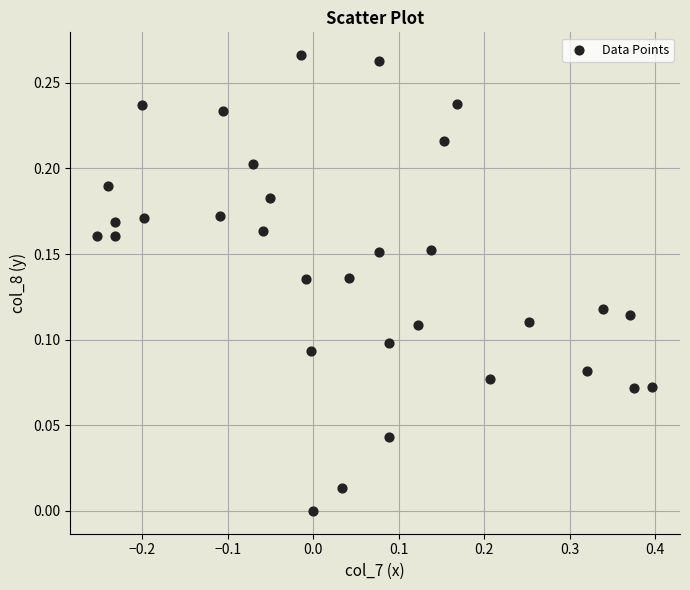

What is the range of X values (max minus min)?

0.6